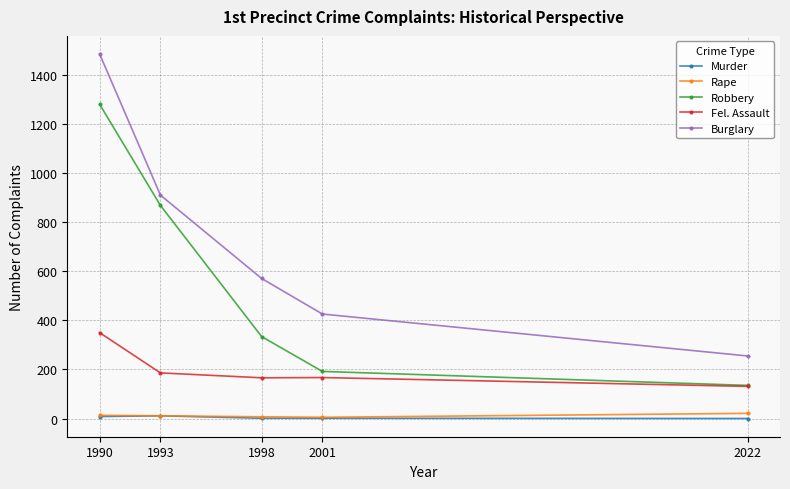

What value does the Fel. Assault series have at 2022?

131